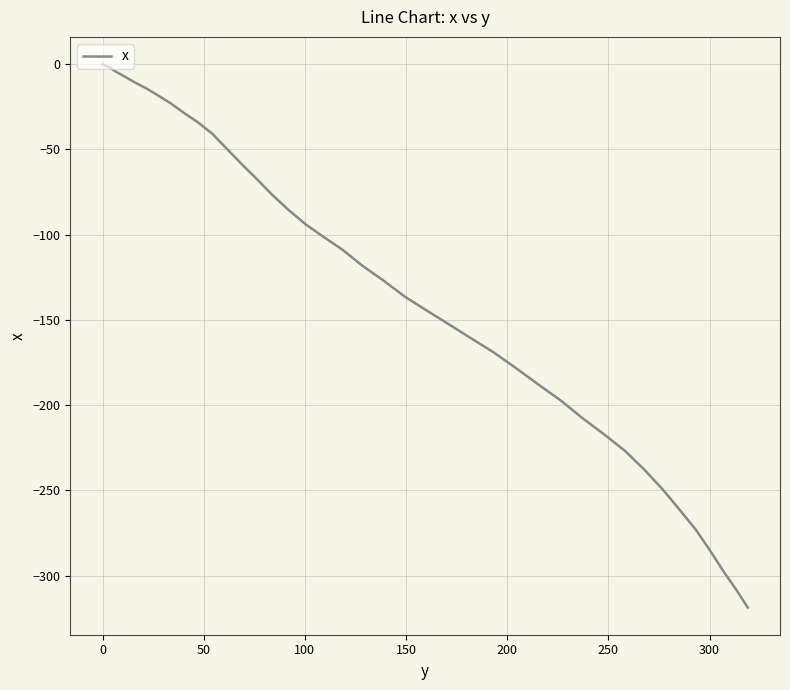

What is the minimum value shown in the chart?

-318.7